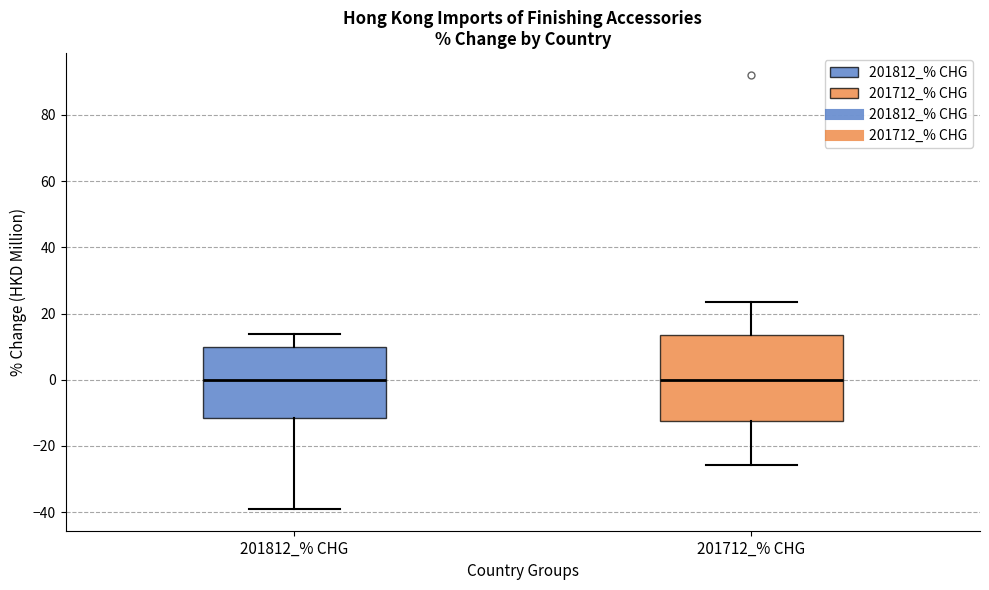

Reading left to right, read every box against the y-axis: the position of its median line, the range the box covers, and the ends of its whiskers. The values are not printed on the chart, so give them approximately, as read against the axis.

201812_% CHG: median 0, box -12 to 10, whiskers -40 to 14
201712_% CHG: median 0, box -12 to 14, whiskers -26 to 24